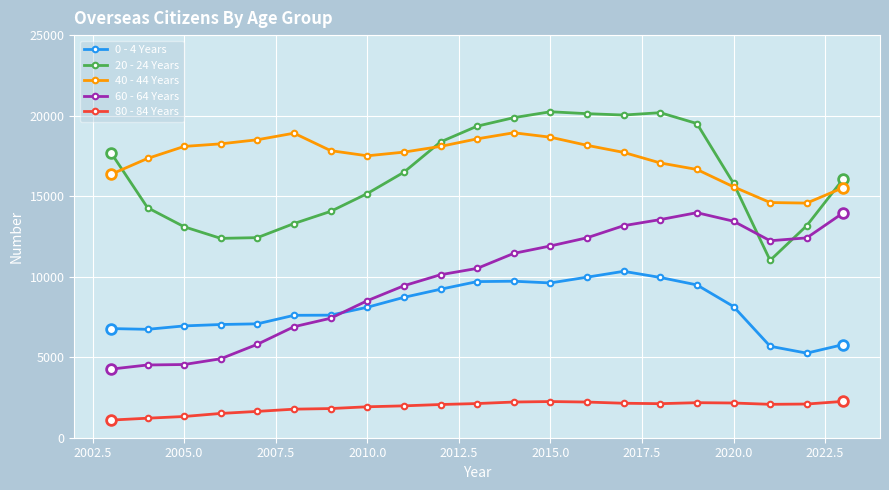

List the series in order of their peak value, highest first.

20 - 24 Years, 40 - 44 Years, 60 - 64 Years, 0 - 4 Years, 80 - 84 Years